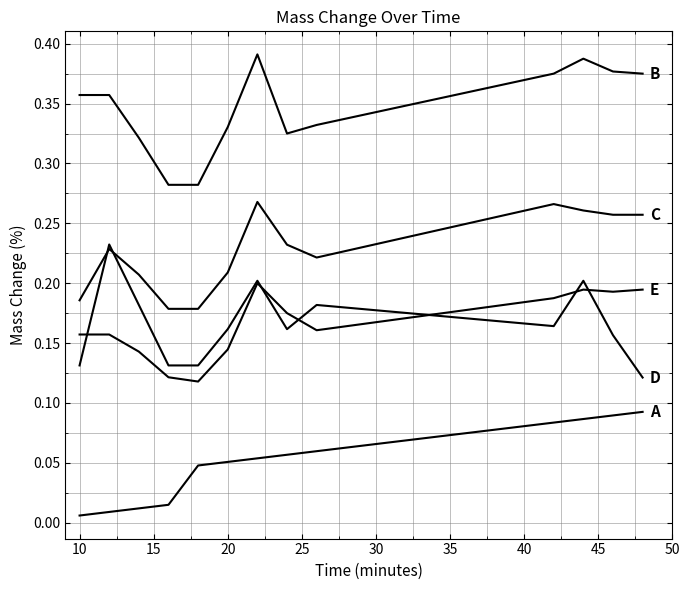

Is this an area chart (filled region under the line)?

No